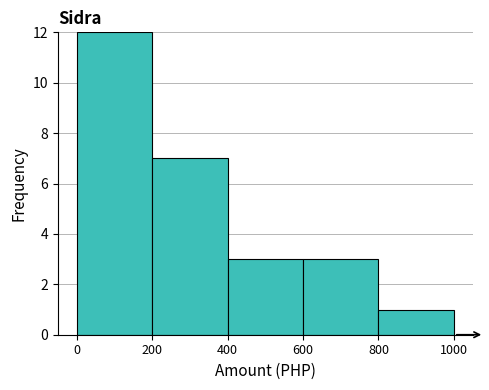

Reading left to right, transcribe this chart: for each bar, give the range it covers on the x-axis and its height. The values are not printed on the chart, so give them approximately, as read against the axis.

0 to 200: 12
200 to 400: 7
400 to 600: 3
600 to 800: 3
800 to 1000: 1